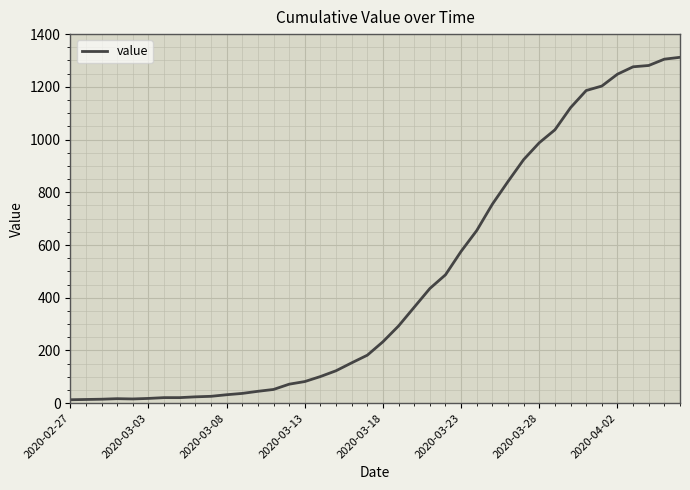

What is the average value?

465